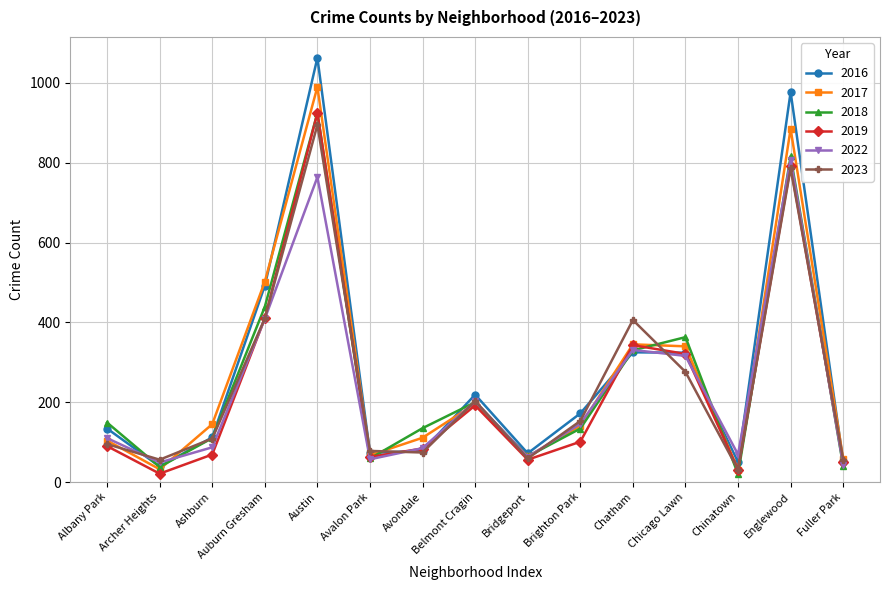

Is this an area chart (filled region under the line)?

No